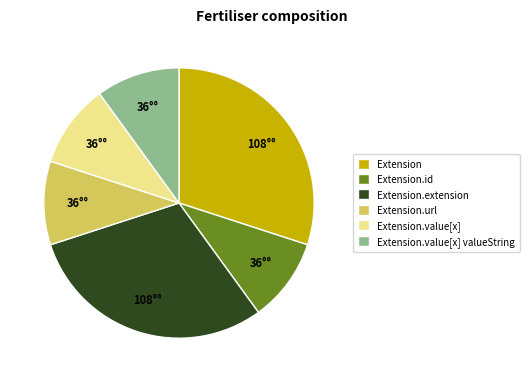

Count the number of slices in the pie.

6